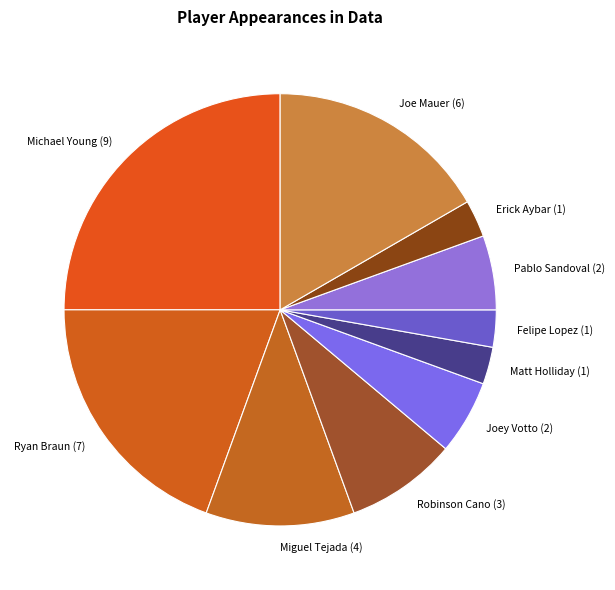

Is there a majority slice in this chart?

No